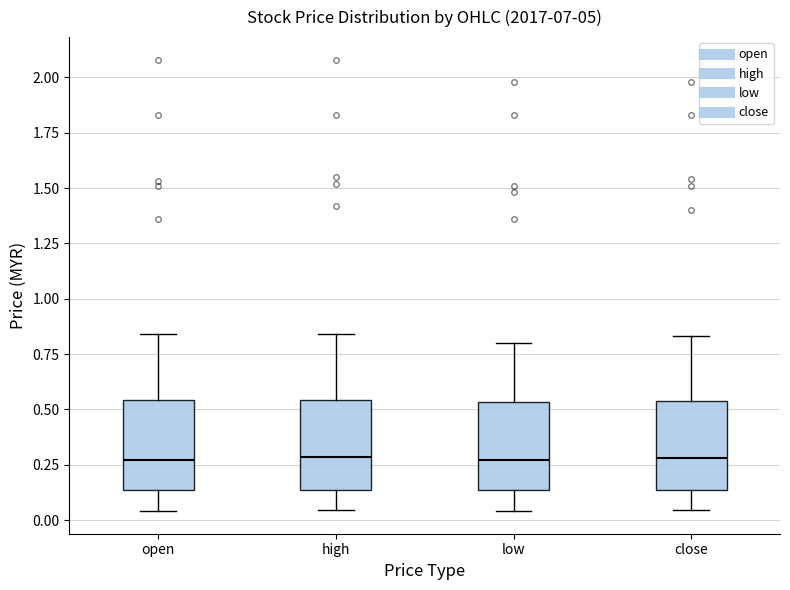

Reading left to right, transcribe this box plot: for each box, give where its median line is, the range the box spans, and where its two whiskers end, as read against the y-axis. The values are not printed on the chart, so give them approximately, as read against the axis.

open: median 0.25, box 0.15 to 0.55, whiskers 0.05 to 0.85
high: median 0.30, box 0.15 to 0.55, whiskers 0.05 to 0.85
low: median 0.25, box 0.15 to 0.55, whiskers 0.05 to 0.80
close: median 0.30, box 0.15 to 0.55, whiskers 0.05 to 0.85